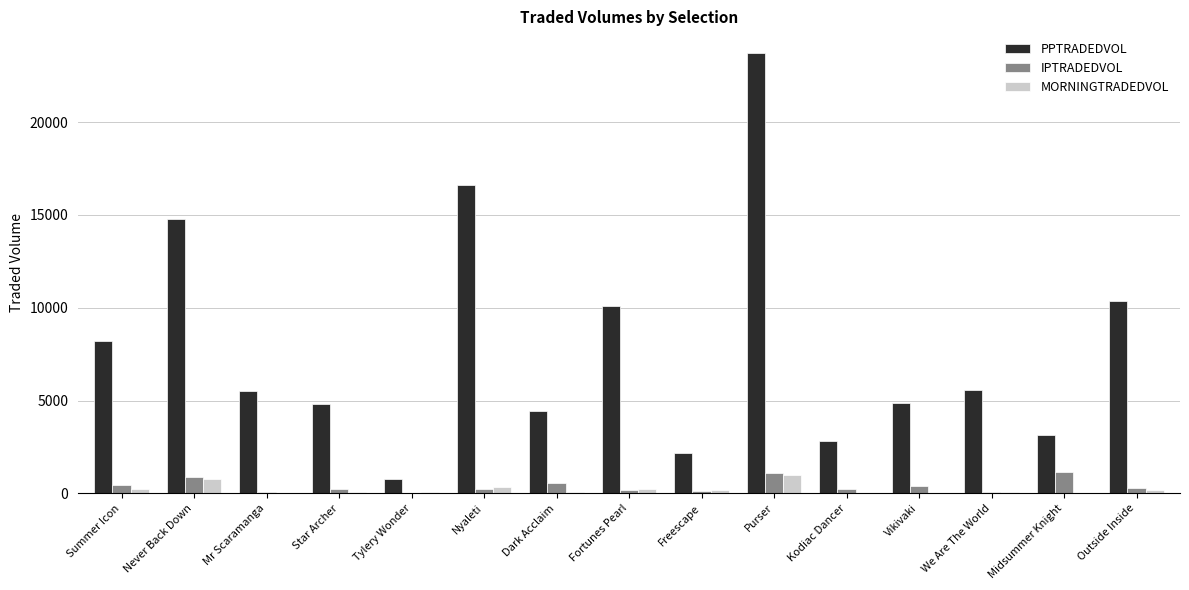

What value does the IPTRADEDVOL series have at Purser?

1101.9